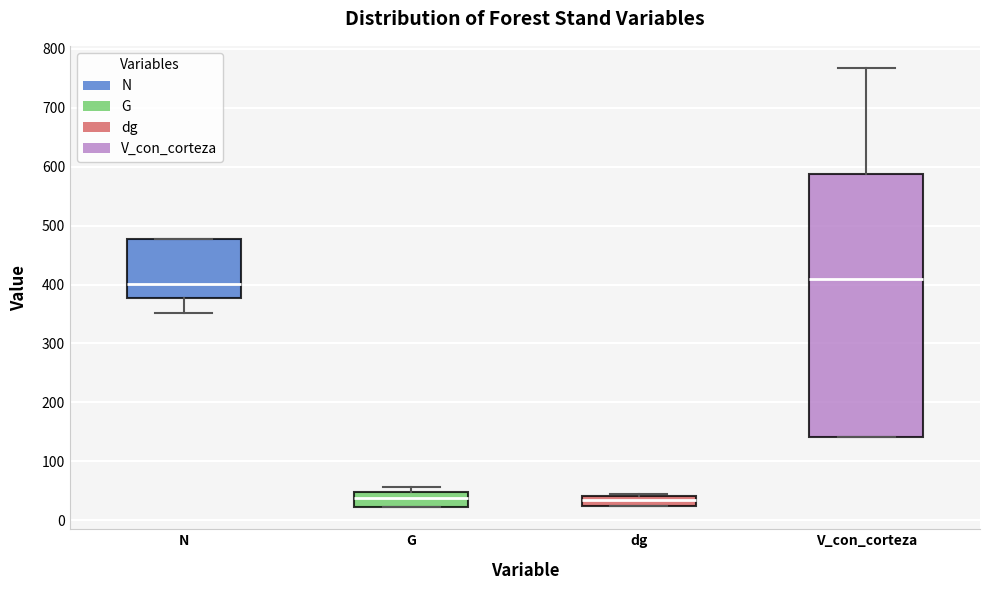

Comparing the boxes themselves (not the whiskers), which one is the tallest?

V_con_corteza